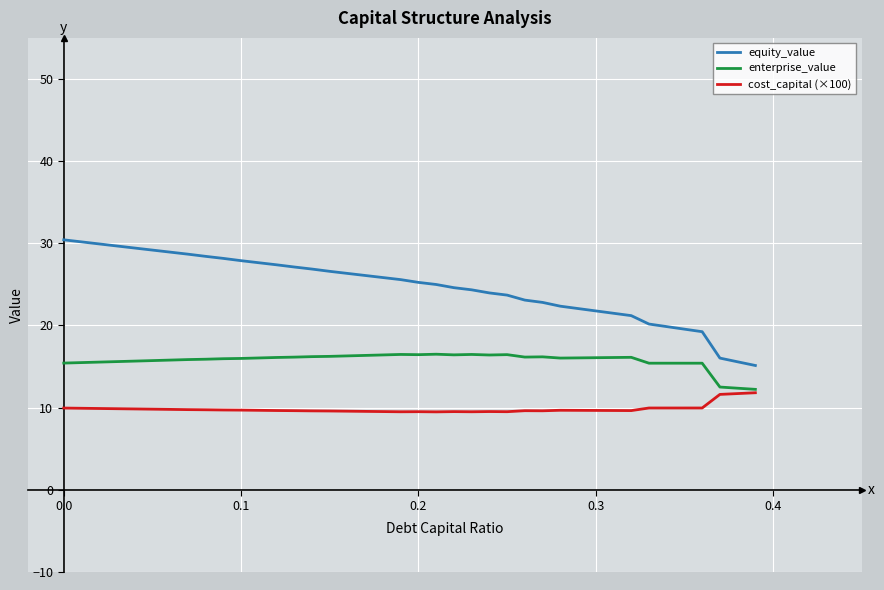

True or false: equity_value and enterprise_value cross at least once.

False